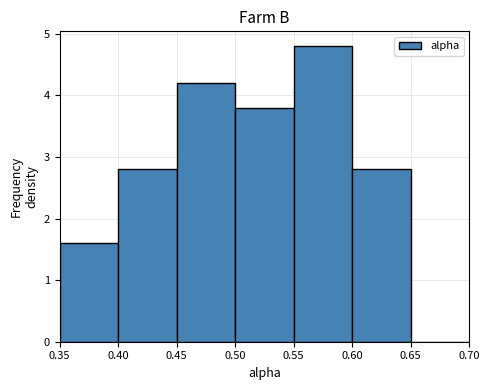

Reading left to right, list every bar in this chart as the range it spans on the x-axis followed by its height. The values are not printed on the chart, so give them approximately, as read against the axis.

0.35 to 0.40: 1.6
0.40 to 0.45: 2.8
0.45 to 0.50: 4.2
0.50 to 0.55: 3.8
0.55 to 0.60: 4.8
0.60 to 0.65: 2.8
0.65 to 0.70: 0